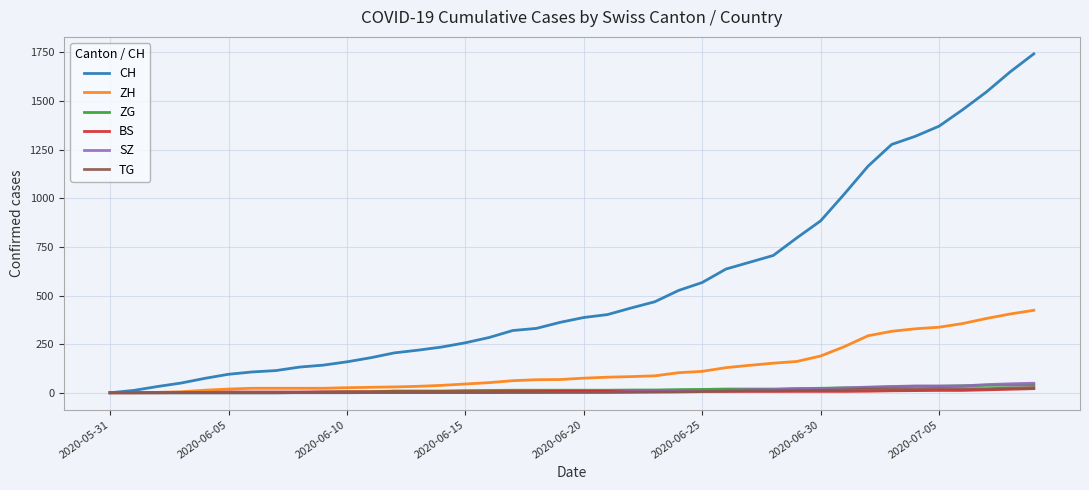

What is the difference between the maximum and second lowest values in the CH series?

1731